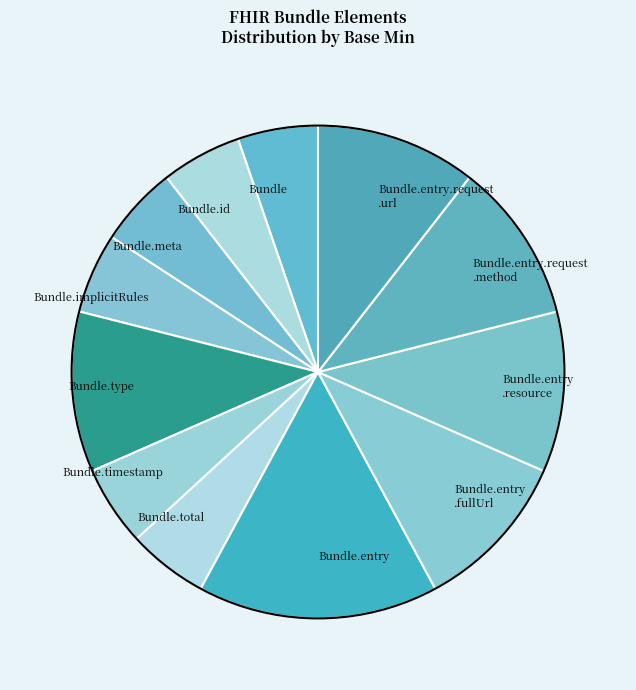

Do Bundle.timestamp and Bundle.entry .resource together represent more than half of the pie?

No